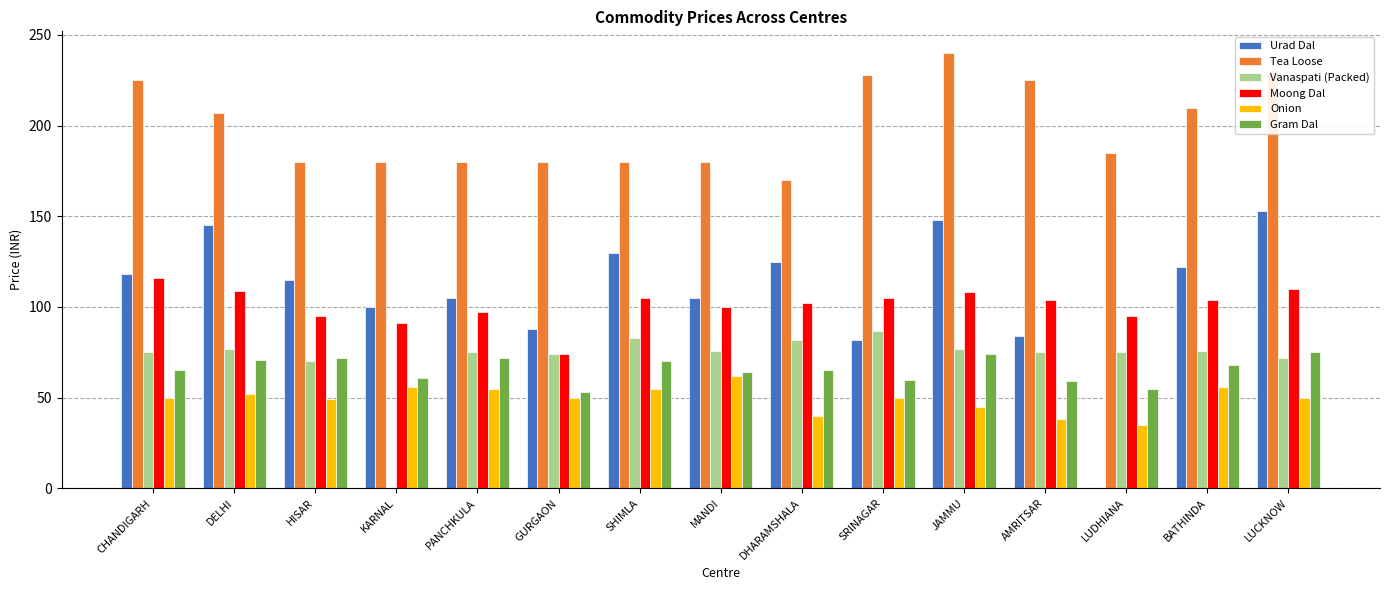

At how many categories does at least one series exceed 112?

15